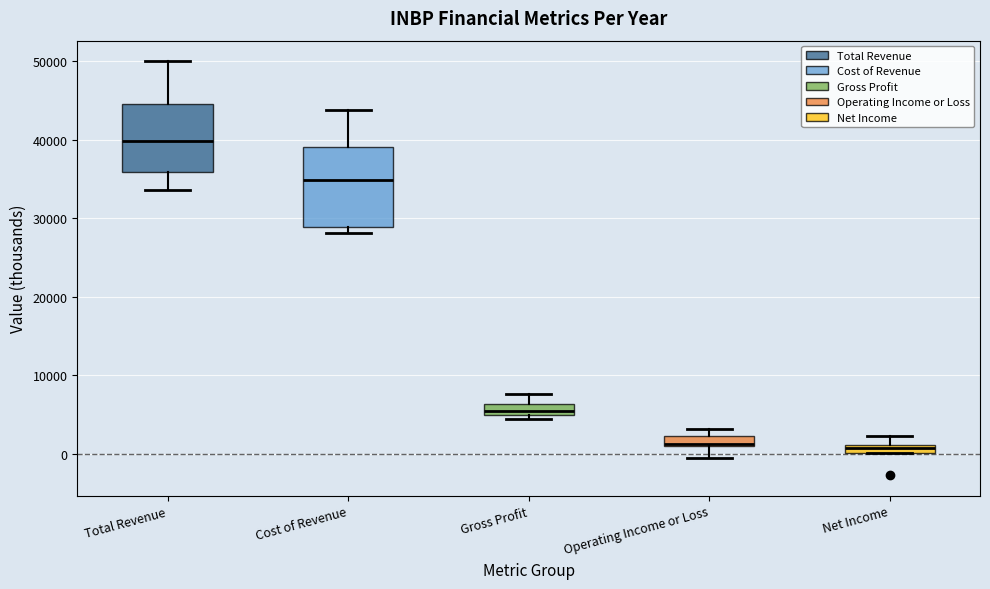

Comparing the boxes themselves (not the whiskers), which one is the tallest?

Cost of Revenue